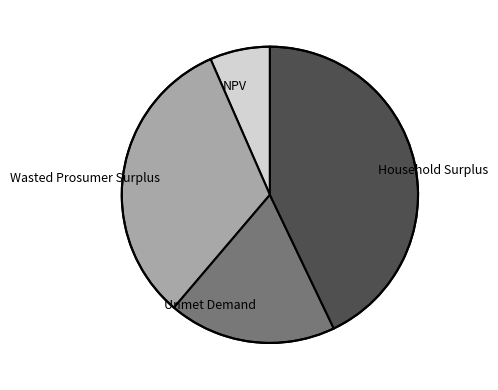

Approximately how many times larger is the value at Unmet Demand compared to Wasted Prosumer Surplus?

0.6